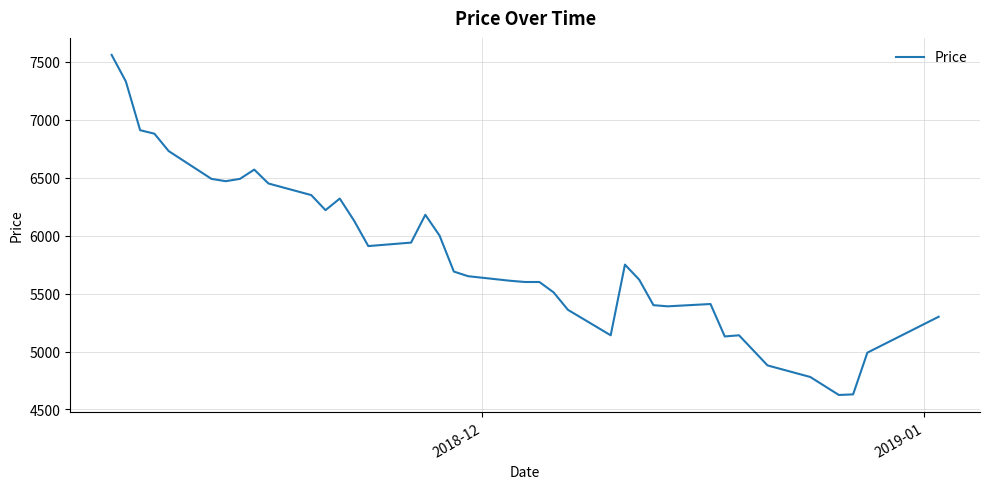

What is the difference between the maximum and minimum values?

2935